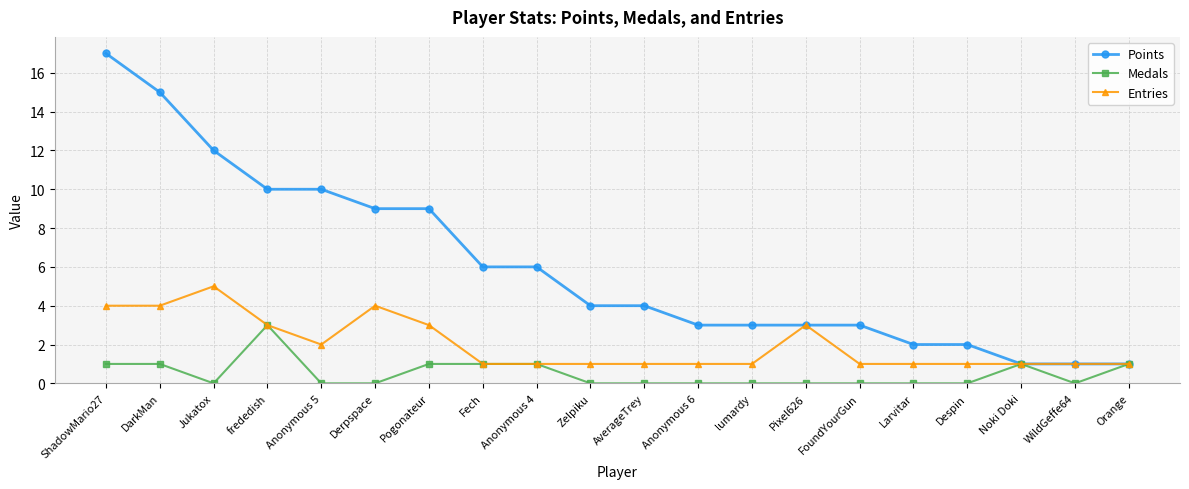

At which label does Entries reach its peak?

Jukatox